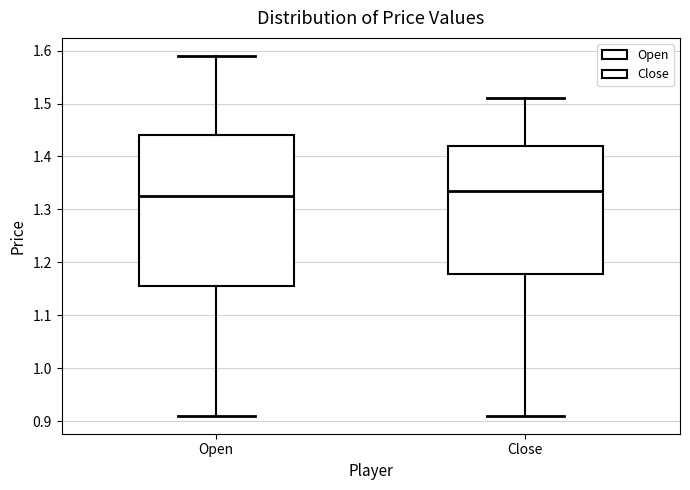

Reading left to right, transcribe this box plot: for each box, give where its median line is, the range the box spans, and where its two whiskers end, as read against the y-axis. The values are not printed on the chart, so give them approximately, as read against the axis.

Open: median 1.33, box 1.16 to 1.44, whiskers 0.91 to 1.59
Close: median 1.34, box 1.18 to 1.42, whiskers 0.91 to 1.51